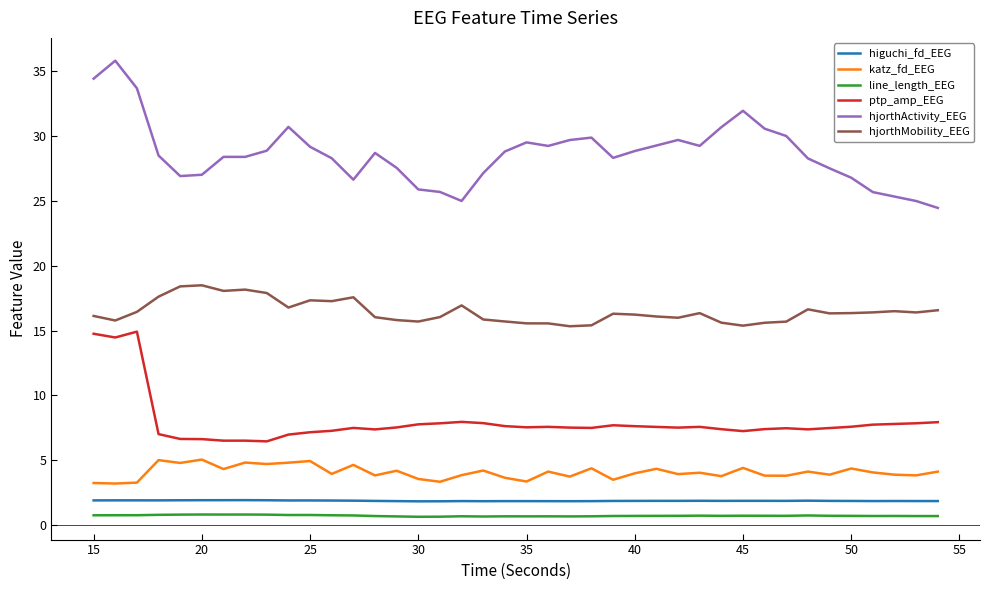

Which series has the largest range (max minus min)?

hjorthActivity_EEG